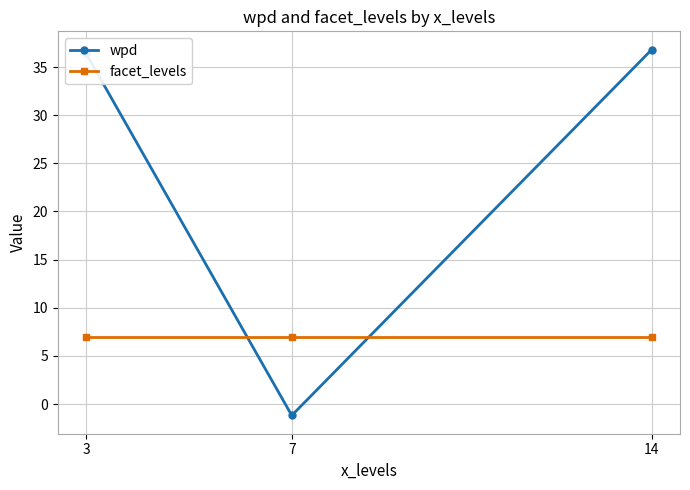

Rank the series at 3 from lowest to highest value.

facet_levels, wpd